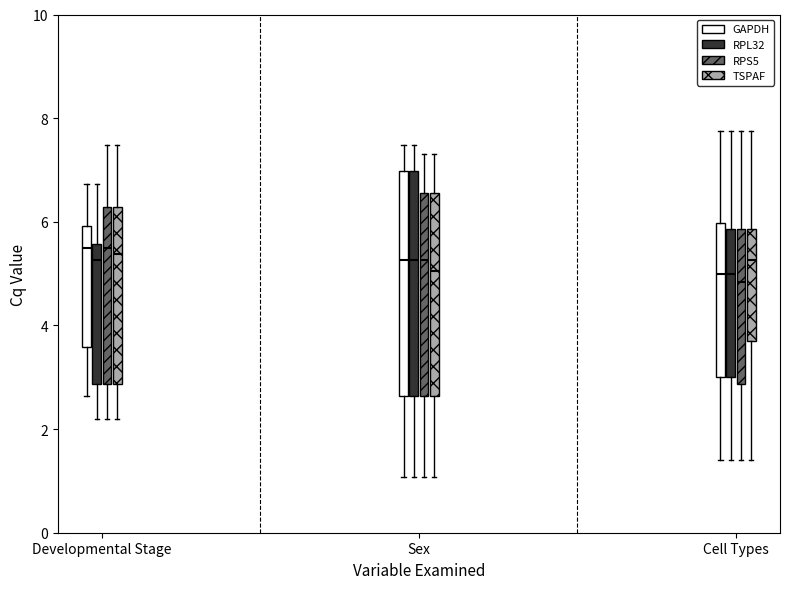

Where is the upper edge of the box for Cell Types (RPL32) on the y-axis? The values are not printed on the chart, so give them approximately, as read against the axis.

5.8